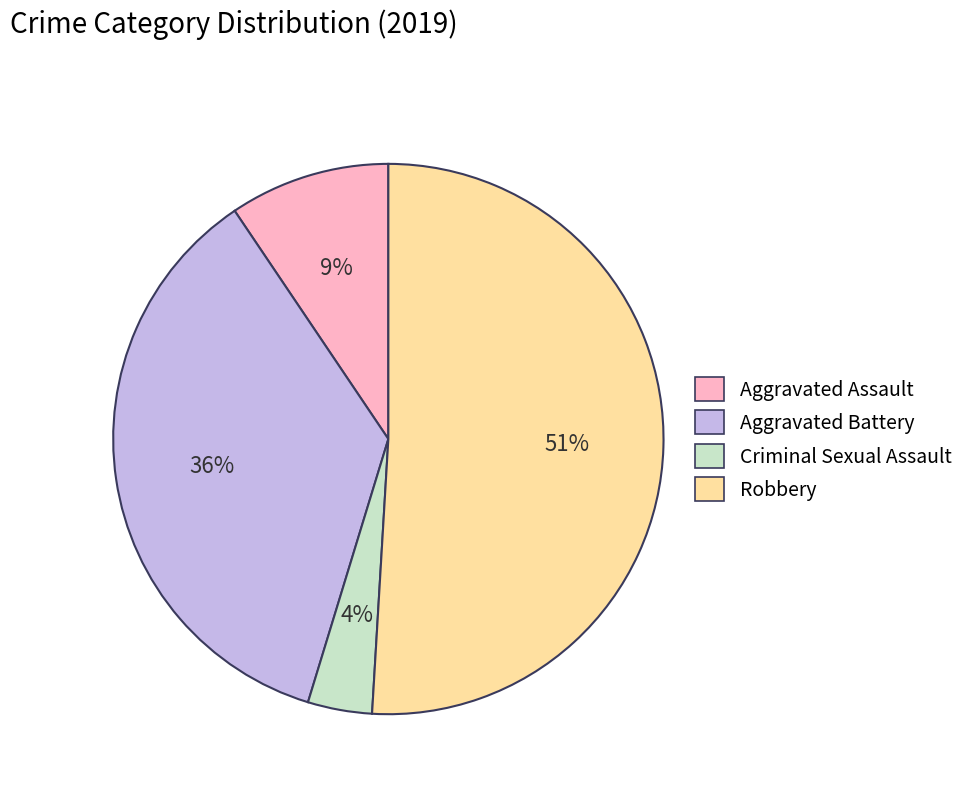

Count the number of slices in the pie.

4